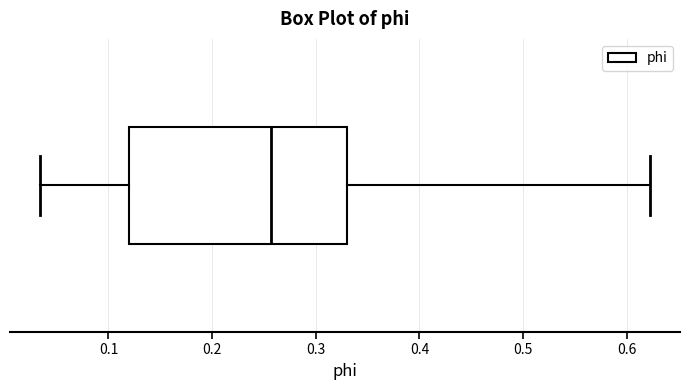

Where is the left edge of the box on the x-axis? The values are not printed on the chart, so give them approximately, as read against the axis.

0.12